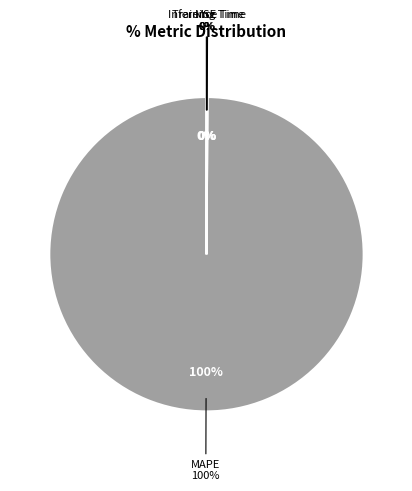

Which category has the smallest portion of the pie?

MSE